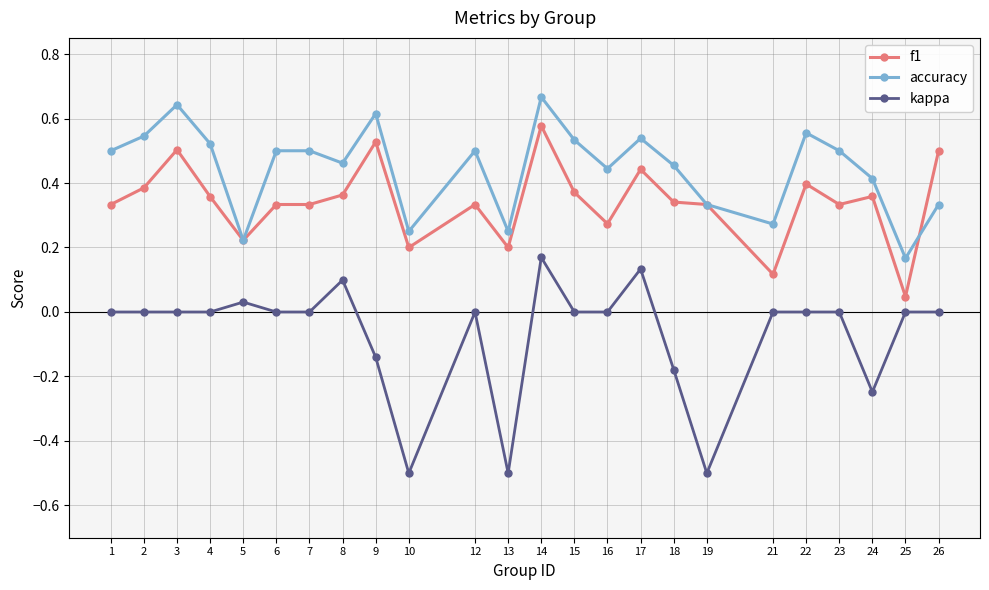

At 12, list the series in order from largest to smallest.

accuracy, f1, kappa